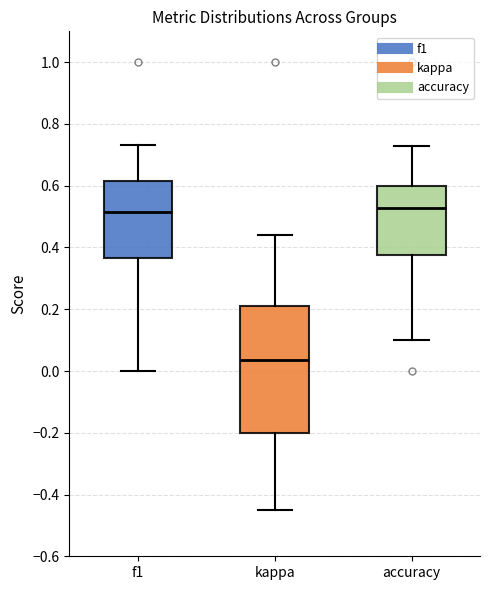

Where is the lower edge of the box for accuracy on the y-axis? The values are not printed on the chart, so give them approximately, as read against the axis.

0.38